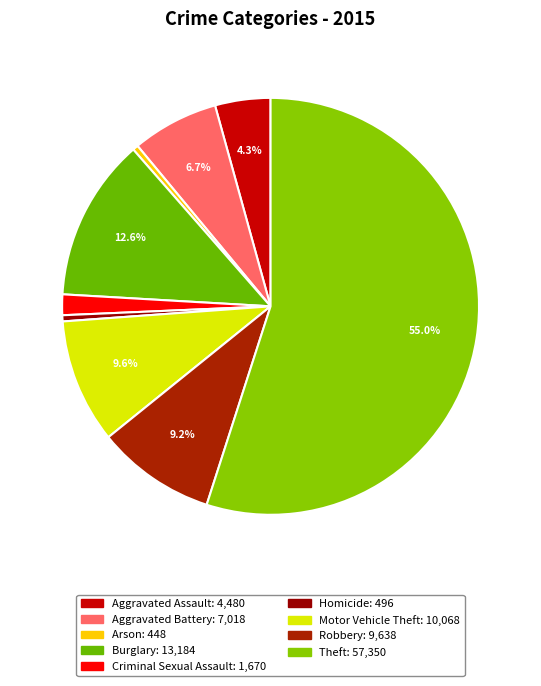

Which slice is the largest?

Theft